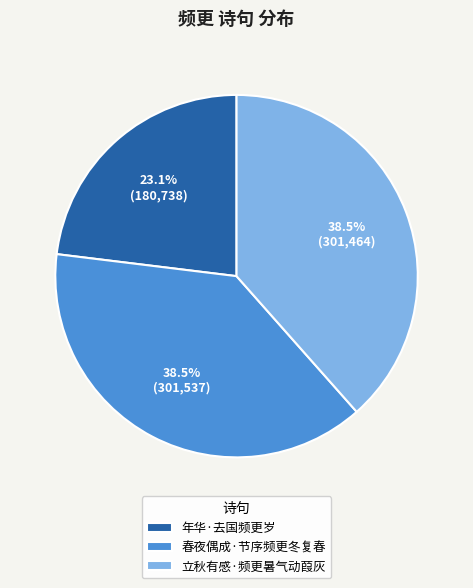

How many slices are in this pie chart?

3